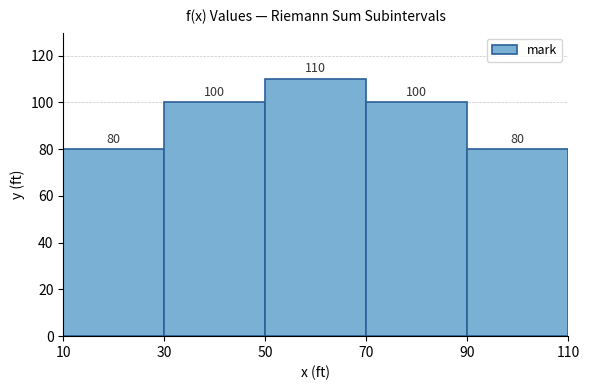

Over which range of the x-axis is the bar tallest?

50 to 70